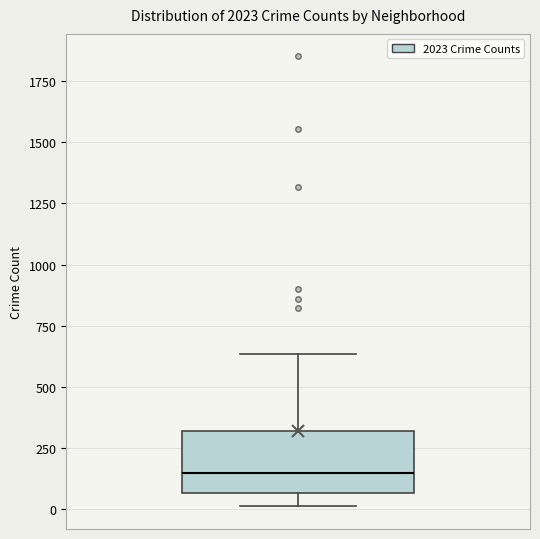

Where is the upper edge of the box on the y-axis? The values are not printed on the chart, so give them approximately, as read against the axis.

300